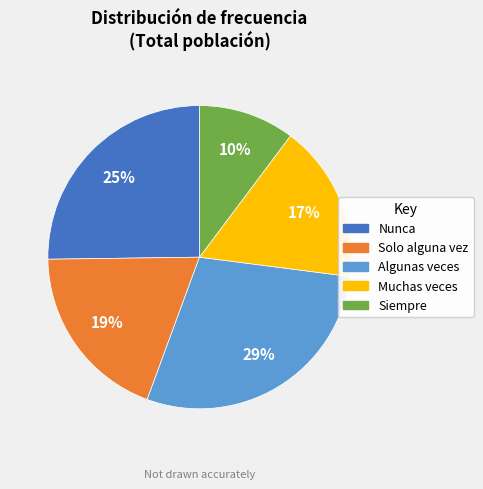

How many segments does this pie chart have?

5